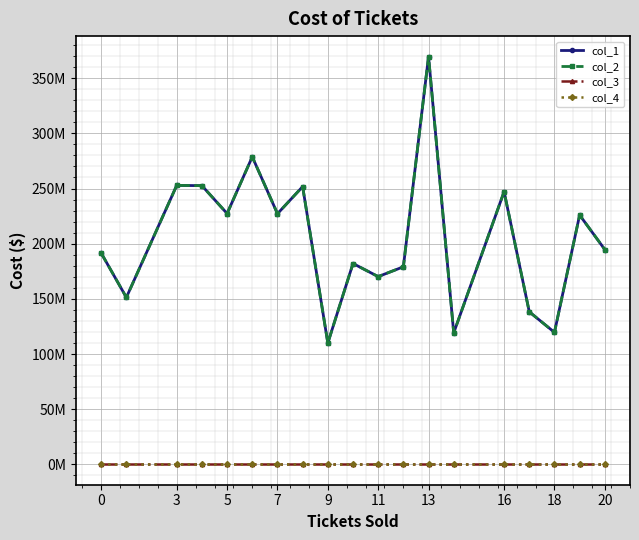

Is this an area chart (filled region under the line)?

No